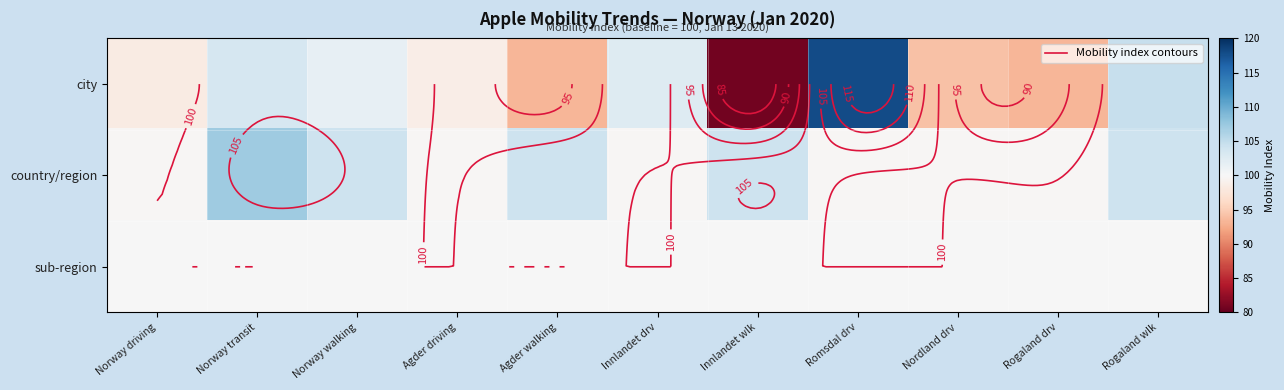

What is the difference between the highest and lowest values at Norway transit?

7.1